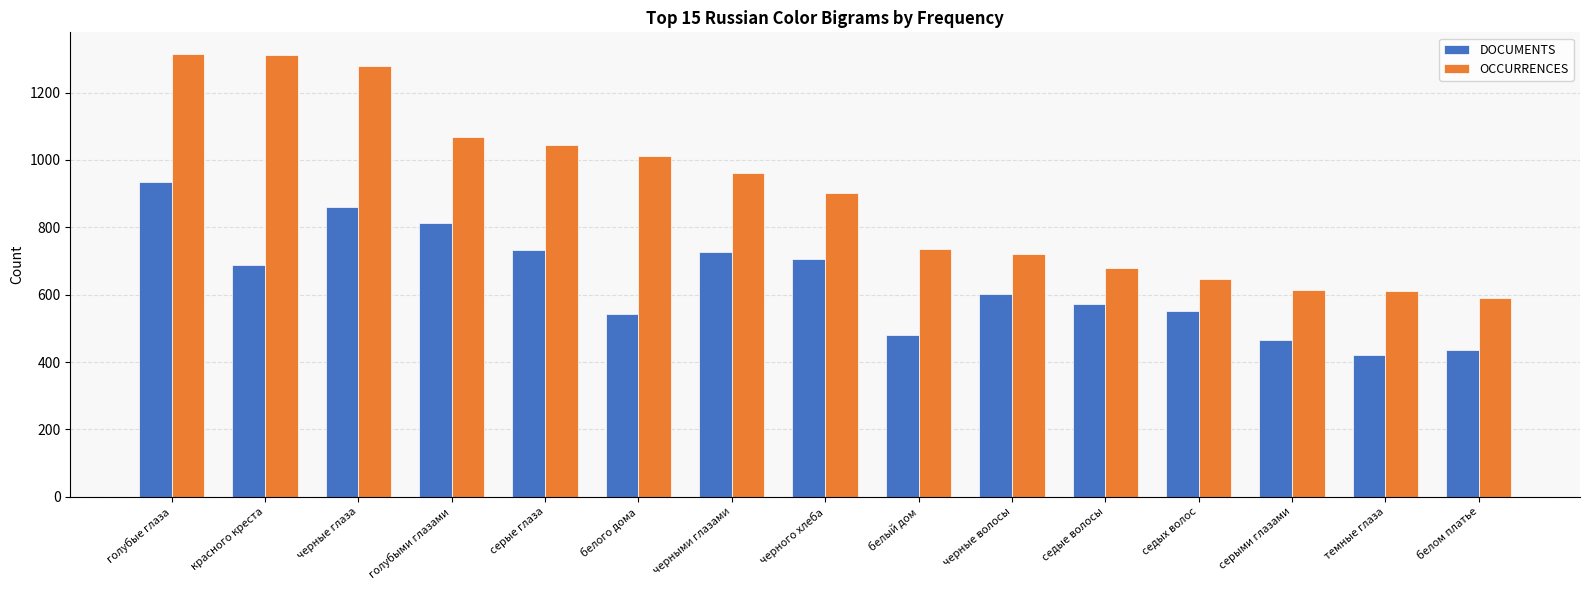

What is the highest value of the OCCURRENCES series?

1313